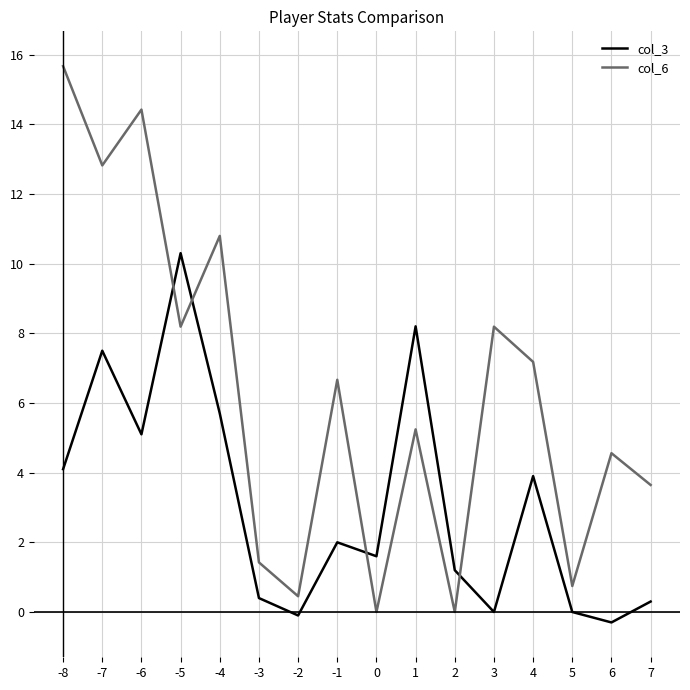

What is the difference between the maximum and minimum values in the col_3 series?

10.6